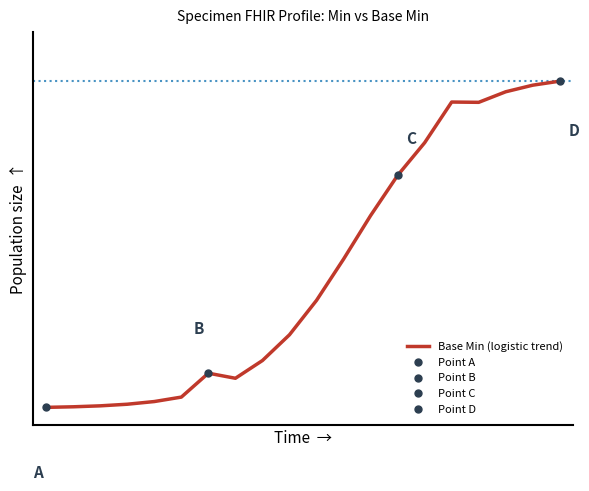

Is it true that the value at 10 is 0.3?

True